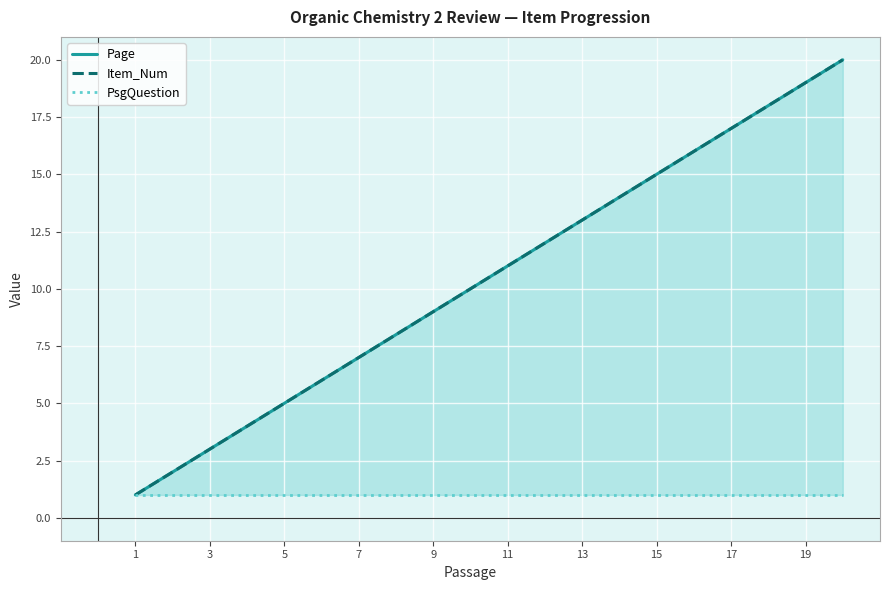

What is the greatest value displayed?

20